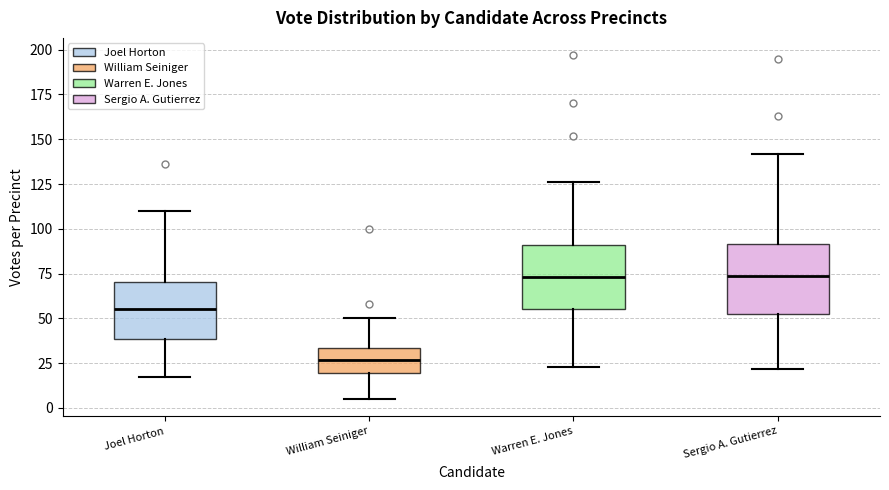

Where does the median line of the box for Warren E. Jones sit on the y-axis? The values are not printed on the chart, so give them approximately, as read against the axis.

75